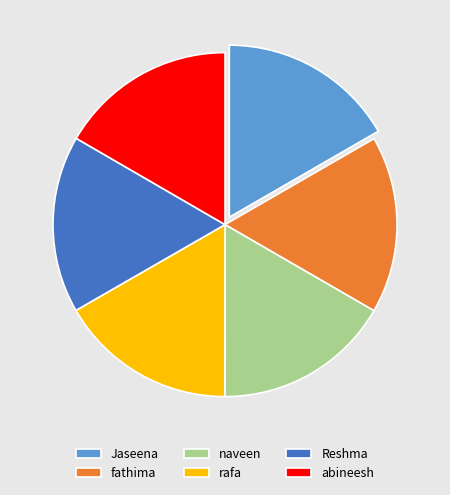

The fathima slice represents 17% of the pie. True or false?

True